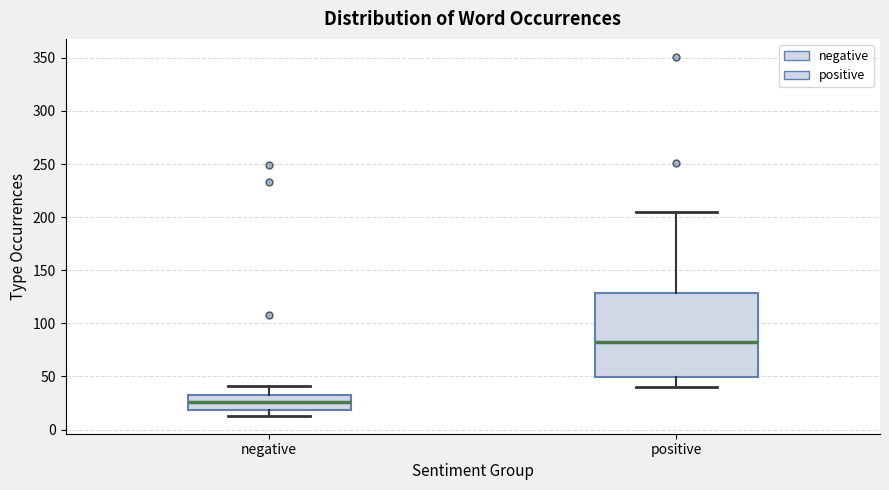

Reading left to right, read every box against the y-axis: the position of its median line, the range the box covers, and the ends of its whiskers. The values are not printed on the chart, so give them approximately, as read against the axis.

negative: median 25, box 20 to 35, whiskers 15 to 40
positive: median 85, box 50 to 130, whiskers 40 to 205